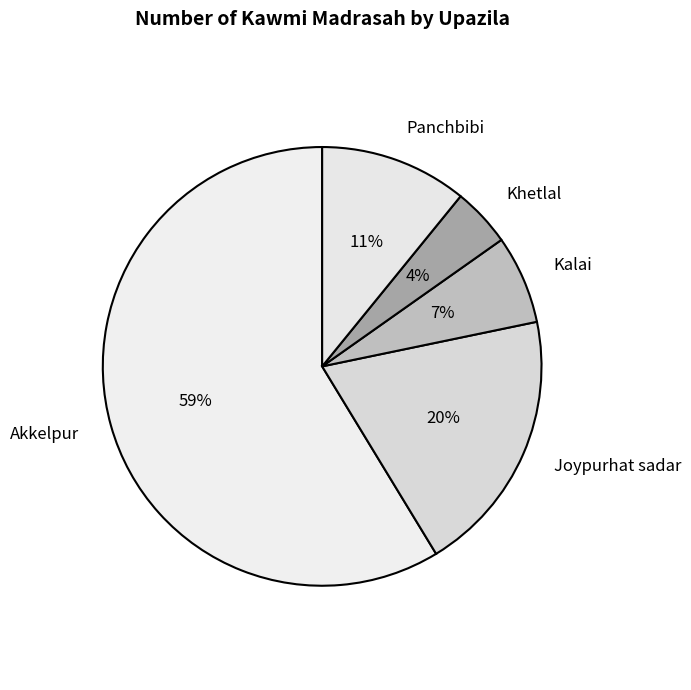

Which category has the biggest portion of the pie?

Akkelpur